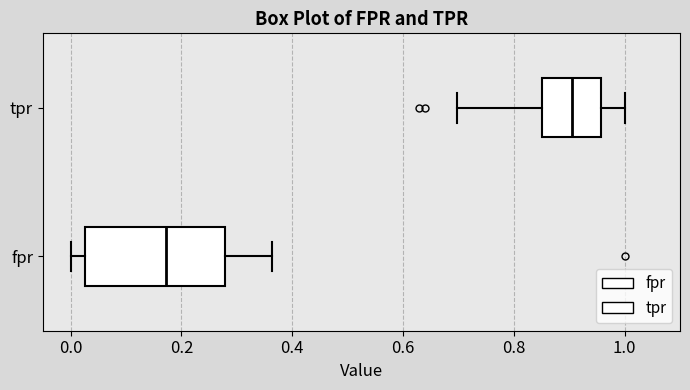

Which box has the furthest to the right median line?

tpr